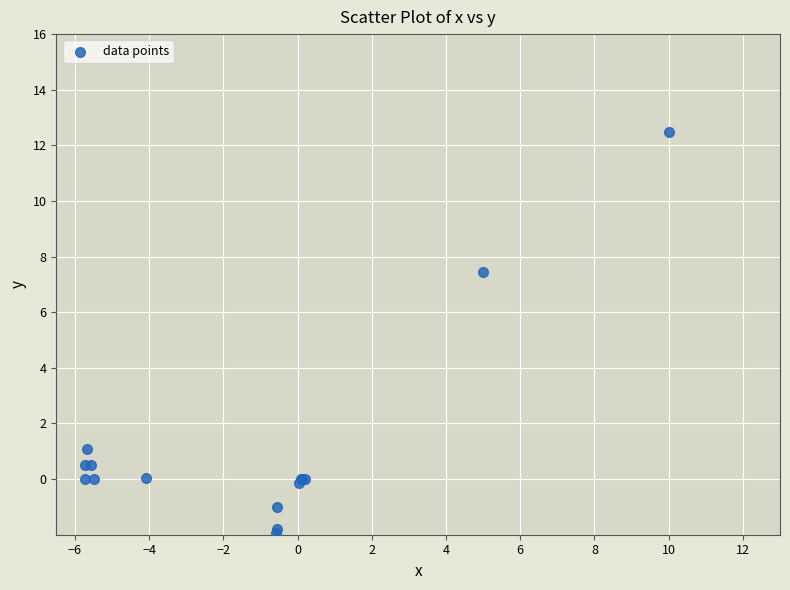

What Y value in the scatter plot is closest to 5?

7.4